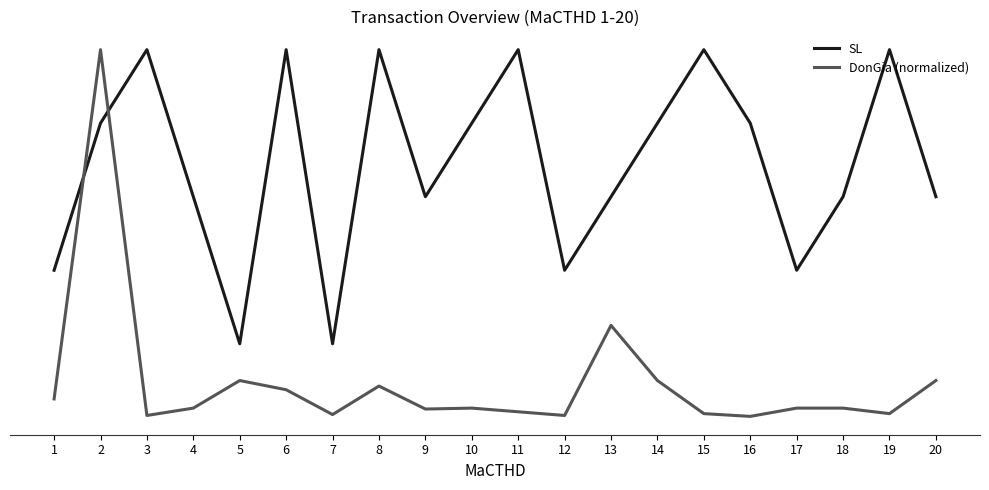

What is the sum of the DonGia (normalized) values at 7 and 4?

0.3